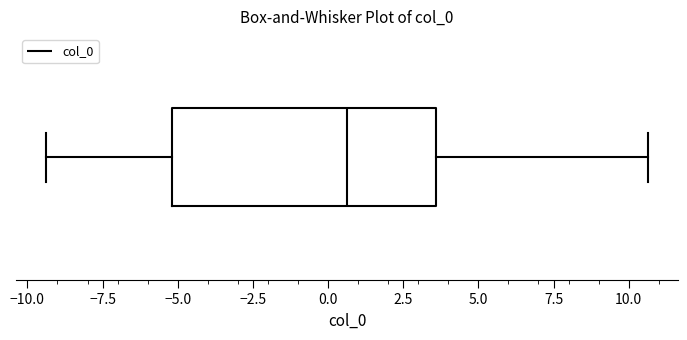

Read this box plot against the x-axis: the position of the median line, the range covered by the box, and the ends of both whiskers. The values are not printed on the chart, so give them approximately, as read against the axis.

median 0.5, box -5.0 to 3.5, whiskers -9.5 to 10.5